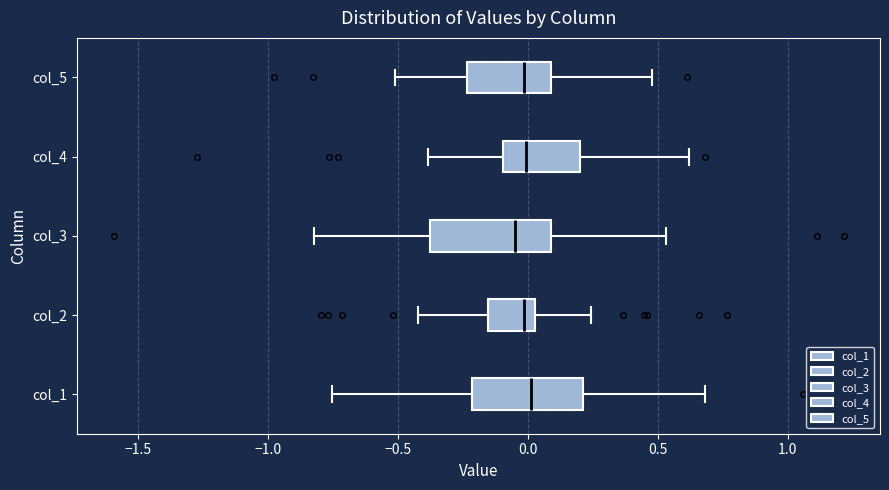

Reading bottom to top, transcribe this box plot: for each box, give where its median line is, the range the box spans, and where its two whiskers end, as read against the x-axis. The values are not printed on the chart, so give them approximately, as read against the axis.

col_1: median 0.00, box -0.20 to 0.20, whiskers -0.75 to 0.70
col_2: median 0.00, box -0.15 to 0.05, whiskers -0.40 to 0.25
col_3: median -0.05, box -0.40 to 0.10, whiskers -0.80 to 0.55
col_4: median 0.00, box -0.10 to 0.20, whiskers -0.40 to 0.60
col_5: median 0.00, box -0.25 to 0.10, whiskers -0.50 to 0.50